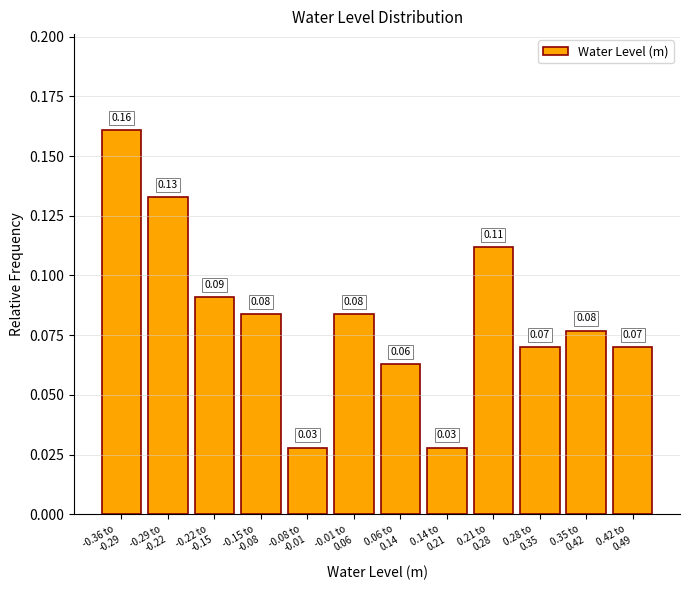

What is the sum of all values?

1.0